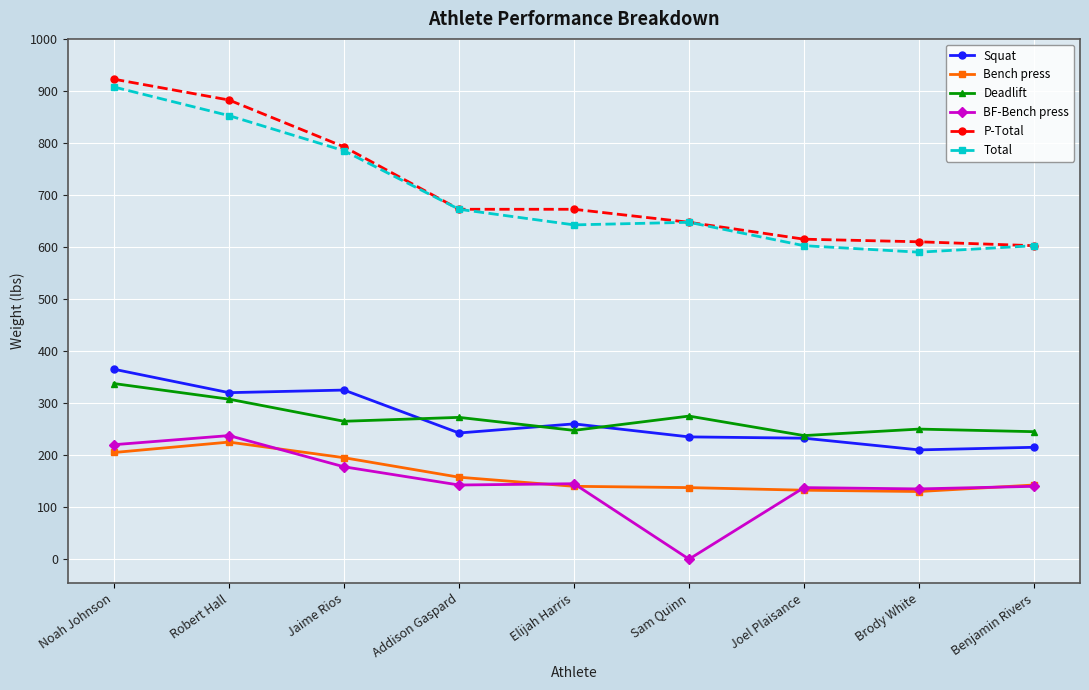

Which label corresponds to the smallest value in the chart?

Sam Quinn